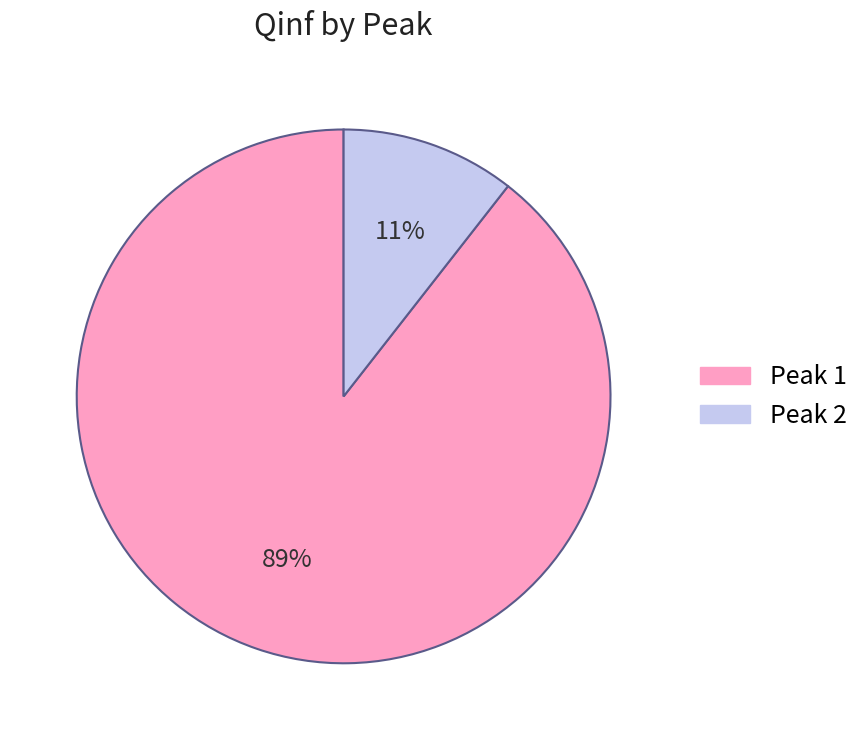

Is there any slice that represents more than half of the pie?

Yes